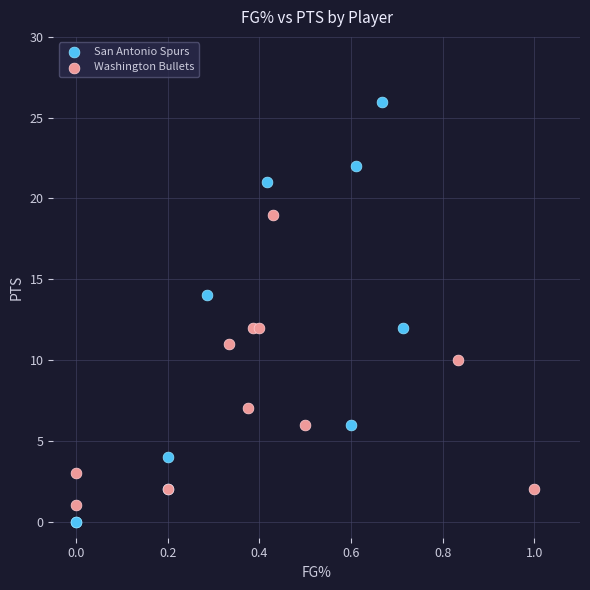

Which series contains the highest Y value?

San Antonio Spurs